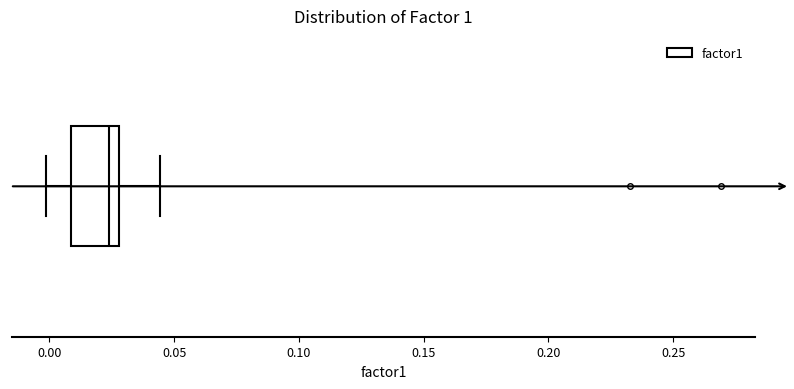

Where is the right edge of the box on the x-axis? The values are not printed on the chart, so give them approximately, as read against the axis.

0.030